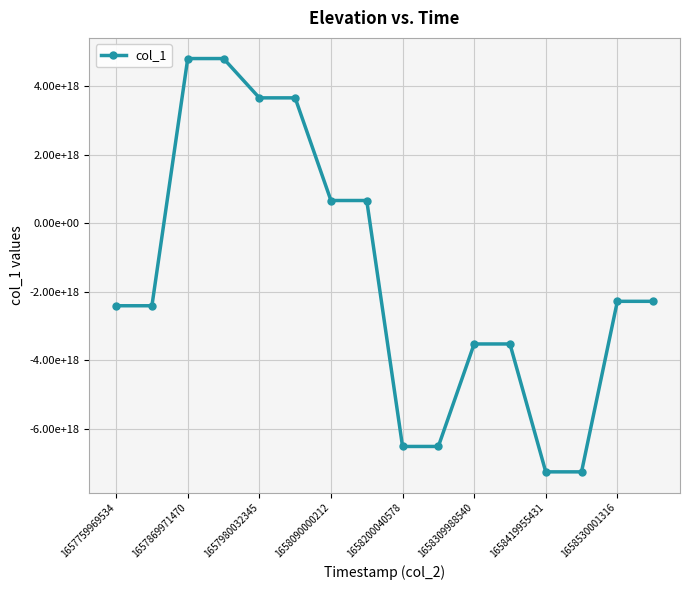

What is the minimum value shown in the chart?

-7266359106921590784